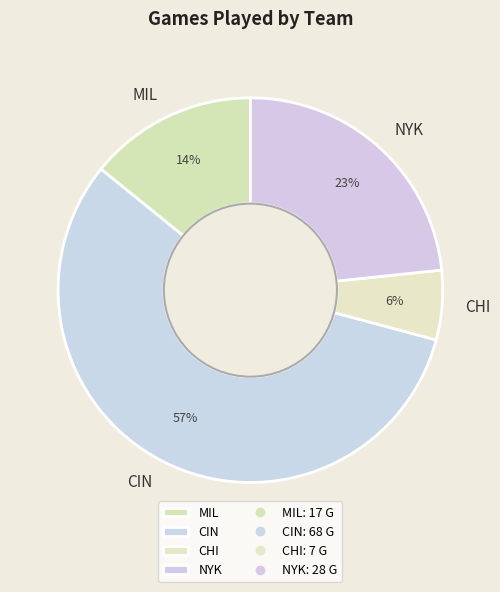

To the nearest percent, what is the average slice percentage?

25%